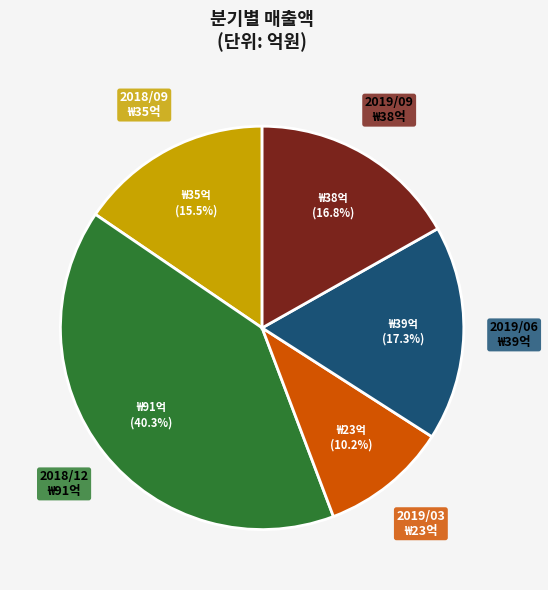

To the nearest percent, what is the difference between the largest and smallest slice percentages?

30%